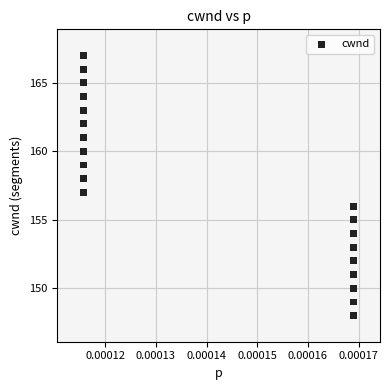

What is the range of Y values (max minus min)?

19